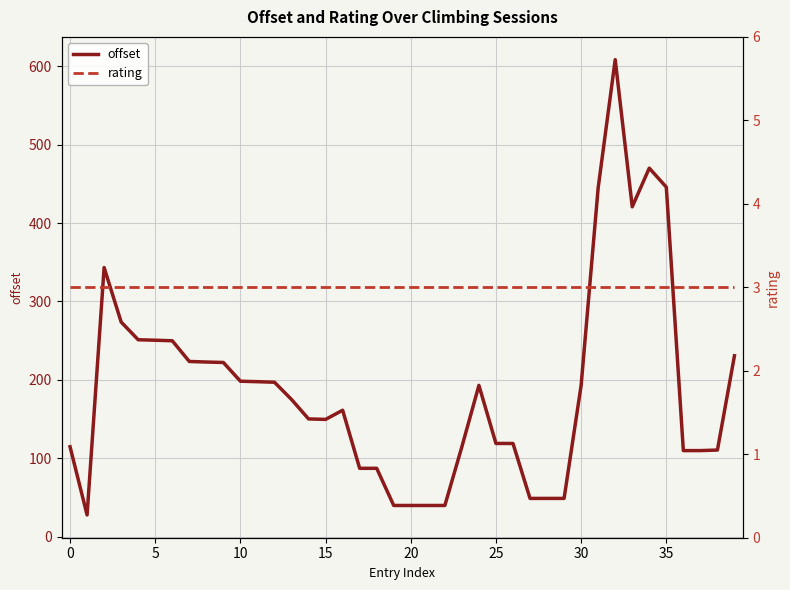

What is the spread (max minus min) of values at 12?

193.9